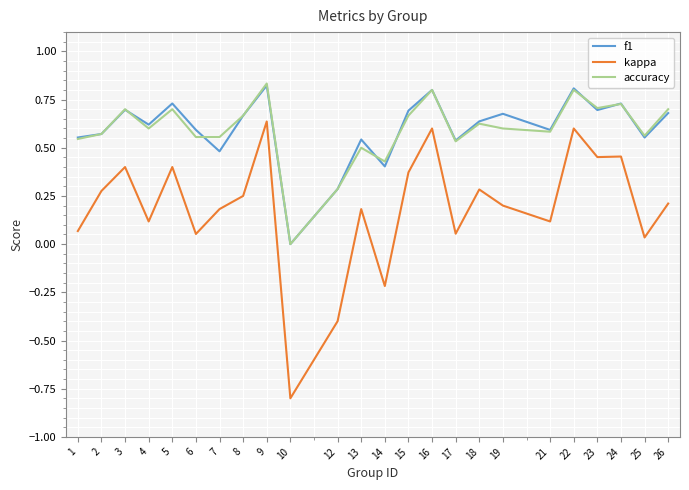

The kappa series shows 0.2 at 13. True or false?

True